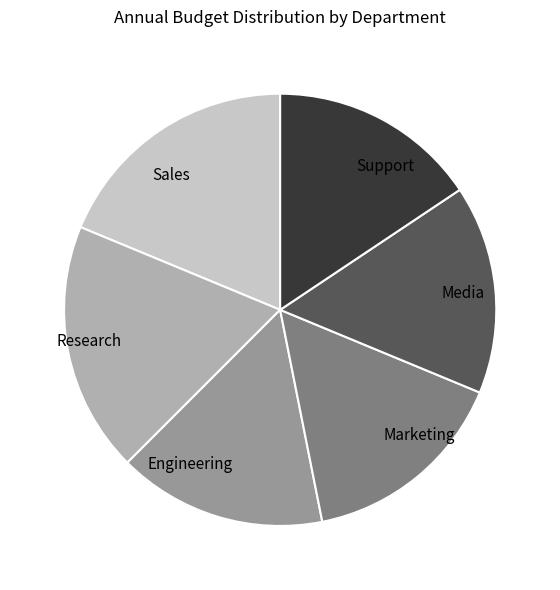

Combined, do Sales and Support account for over 50%?

No